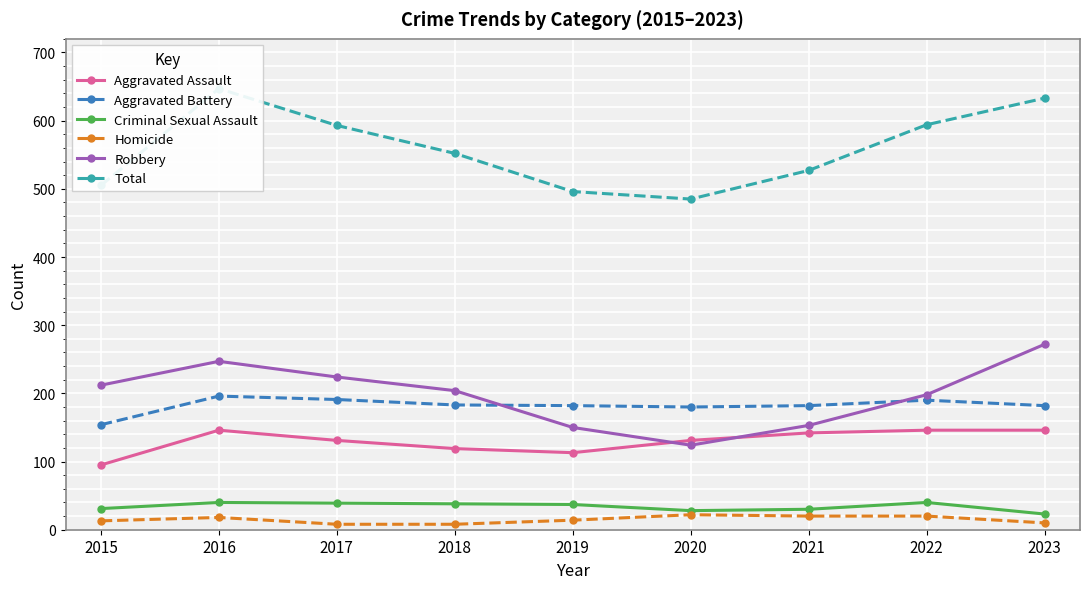

What is the difference between the second highest and second lowest values in the Aggravated Battery series?

11